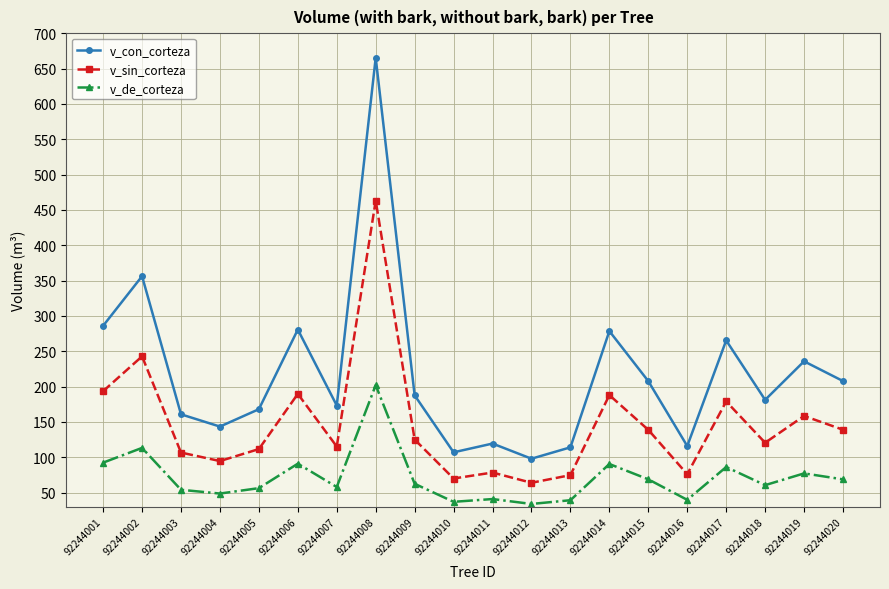

What is the value of the v_de_corteza point at the 16th from the left?

39.9